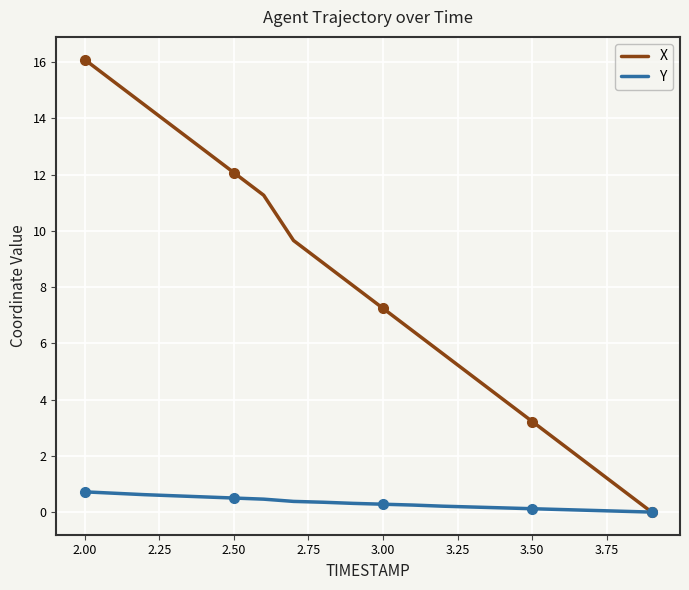

Which series has the largest range (max minus min)?

X